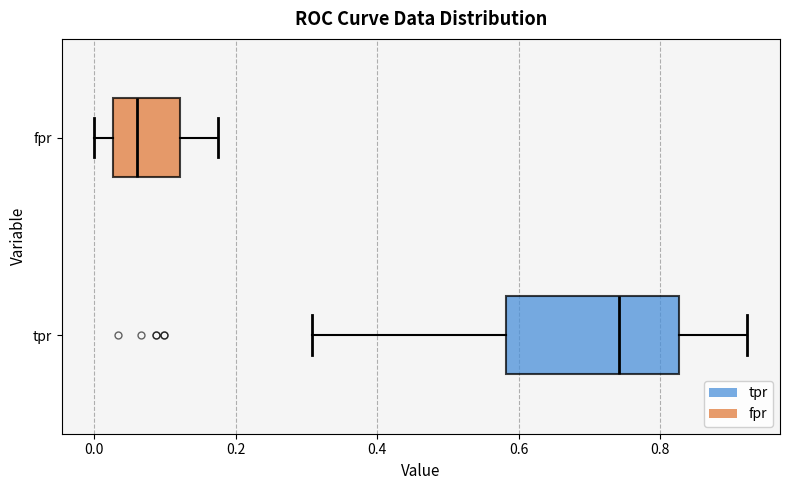

Reading bottom to top, transcribe this box plot: for each box, give where its median line is, the range the box spans, and where its two whiskers end, as read against the x-axis. The values are not printed on the chart, so give them approximately, as read against the axis.

tpr: median 0.74, box 0.58 to 0.82, whiskers 0.30 to 0.92
fpr: median 0.06, box 0.02 to 0.12, whiskers 0.00 to 0.18